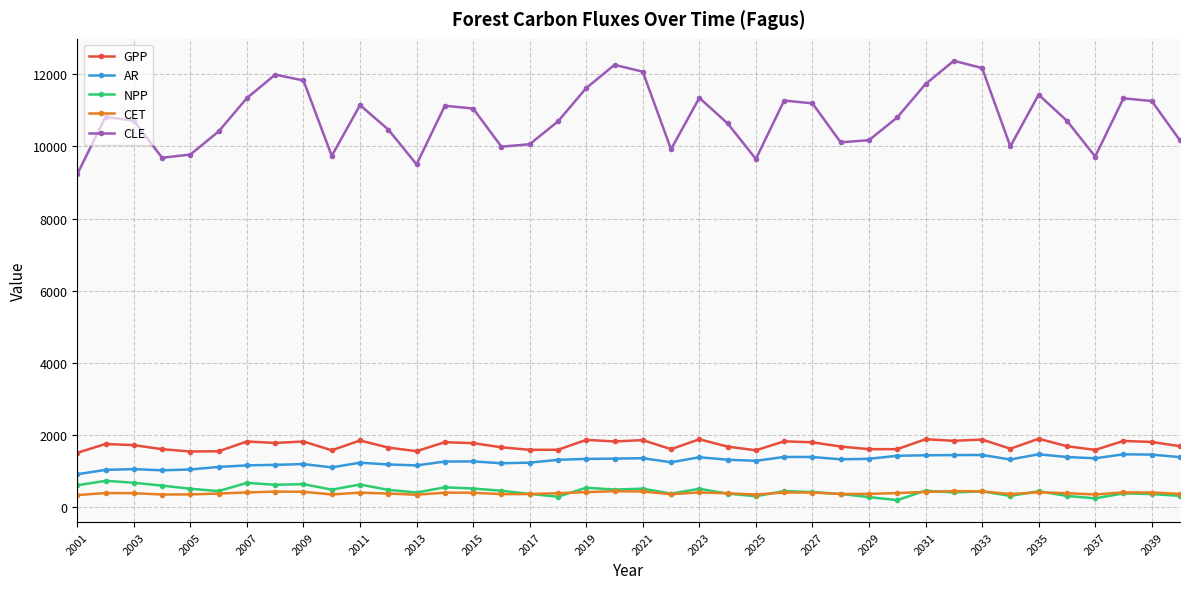

Which series has the widest spread of values?

CLE